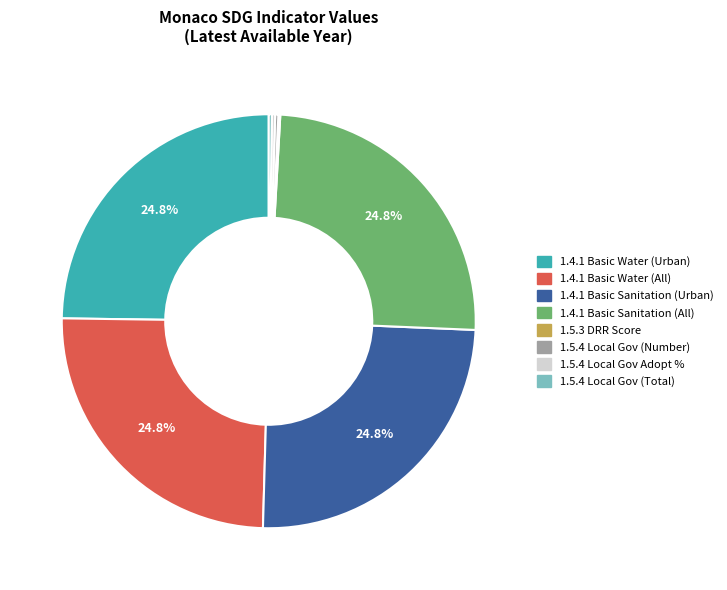

Approximately how many times larger is the value at 1.4.1 Basic Water (Urban) compared to 1.4.1 Basic Sanitation (Urban)?

1.0